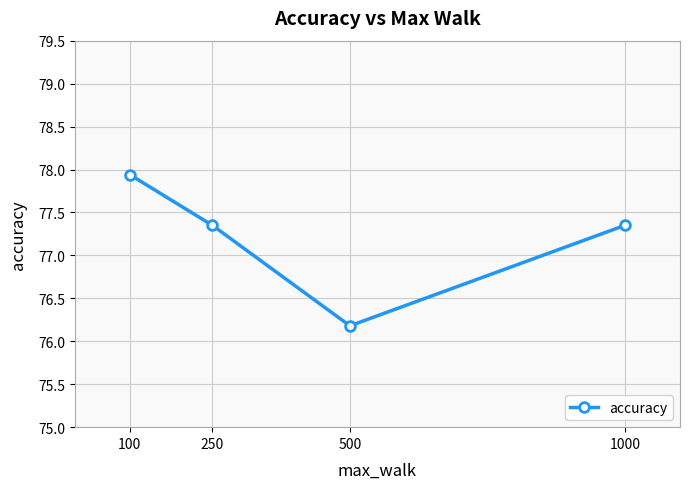

What is the ratio of the value at 250 to the value at 1000?

1.0